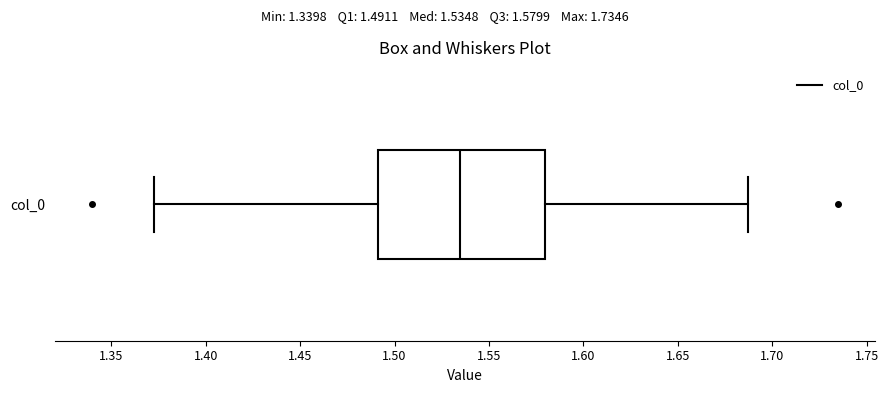

Where does the left whisker of the box for col_0 end on the x-axis? The values are not printed on the chart, so give them approximately, as read against the axis.

1.375